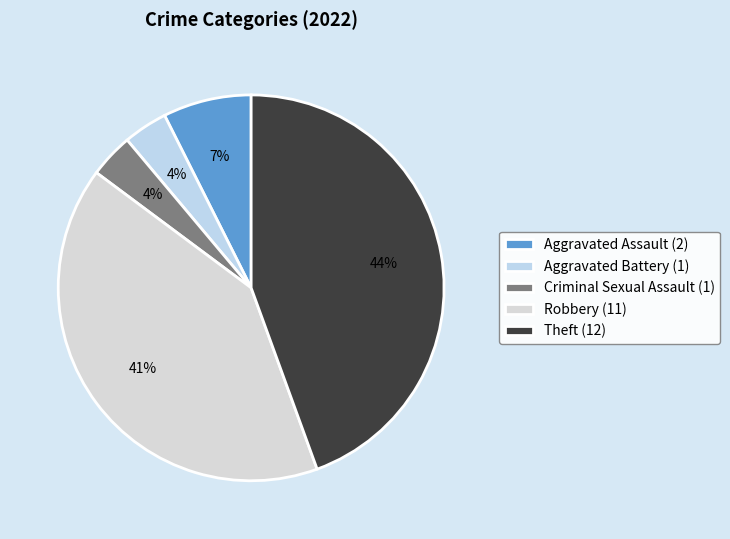

How many segments does this pie chart have?

5